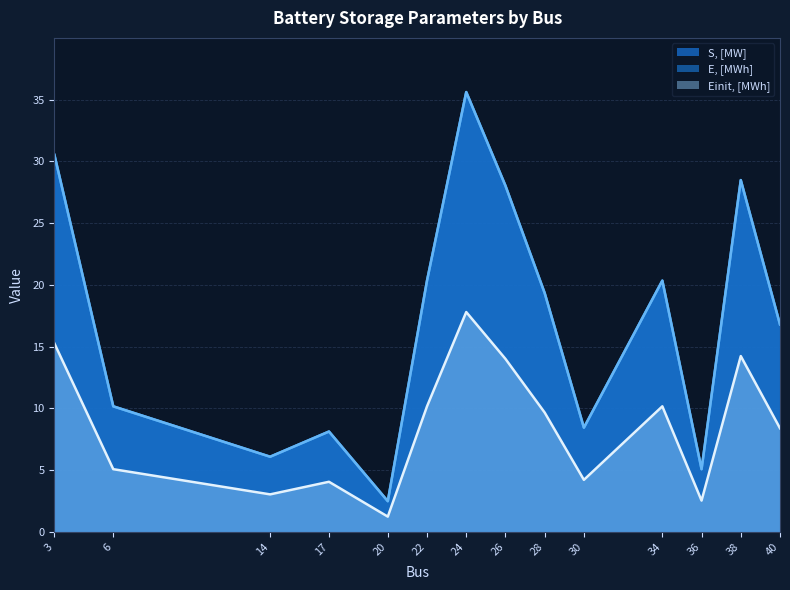

How many lines are shown in the chart?

3